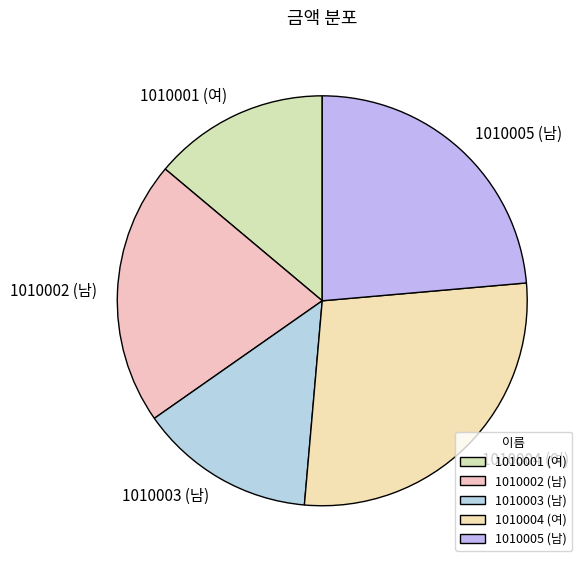

Is the sum of 1010005 (남) and 1010002 (남) greater than half?

No